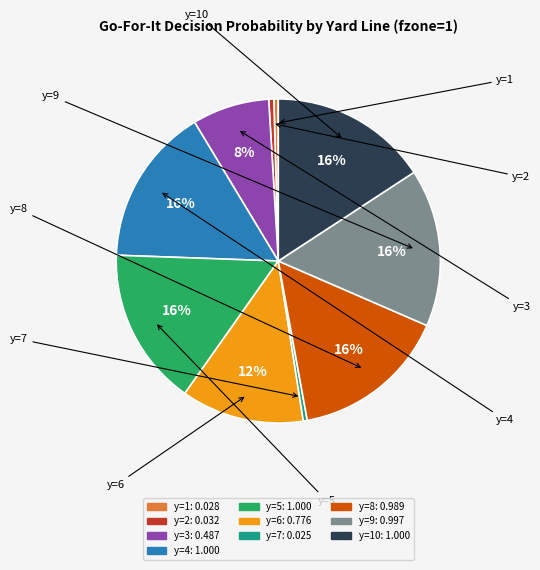

Is there a majority slice in this chart?

No